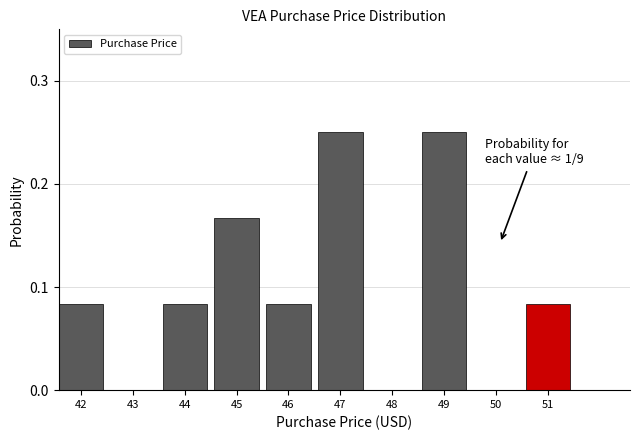

What is the change in value from 42 to 45?

+0.1